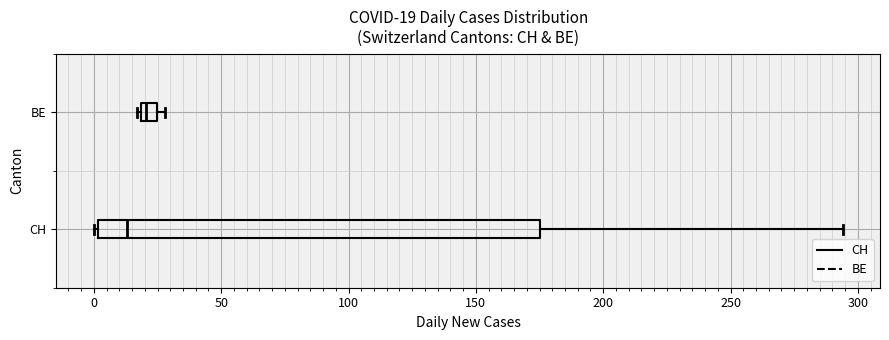

Comparing the boxes themselves (not the whiskers), which one is the widest?

CH